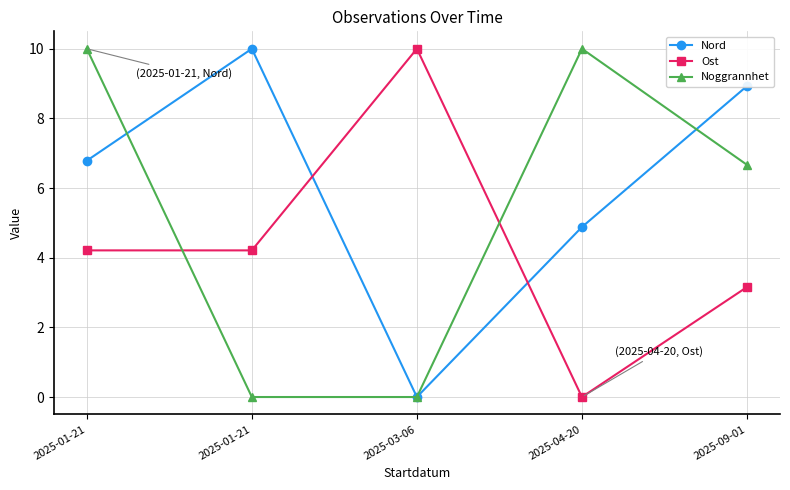

What is the average value of the Nord series?

6.1